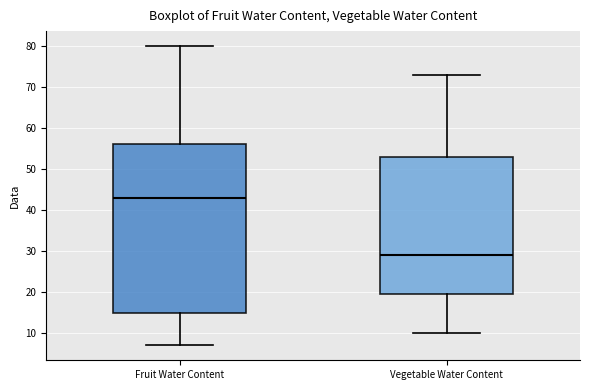

Which box is the tallest, from its lower edge to its upper edge?

Fruit Water Content